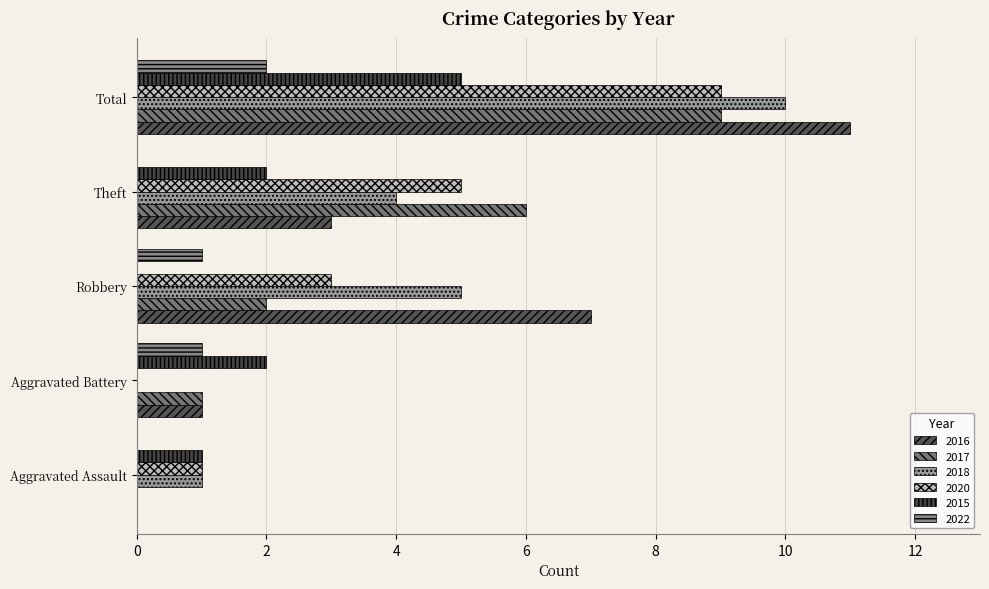

What is the difference between the highest and lowest values at Aggravated Battery?

2